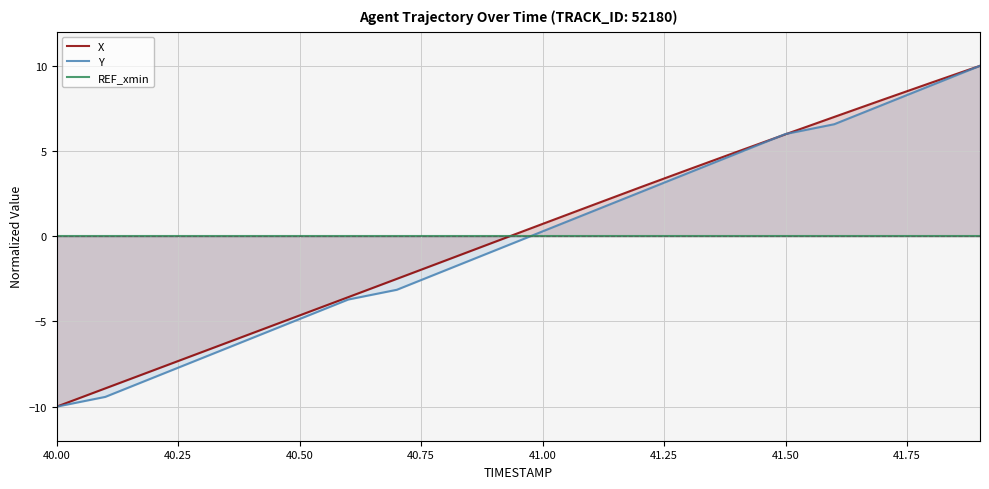

How many times do Y and X cross each other?

2